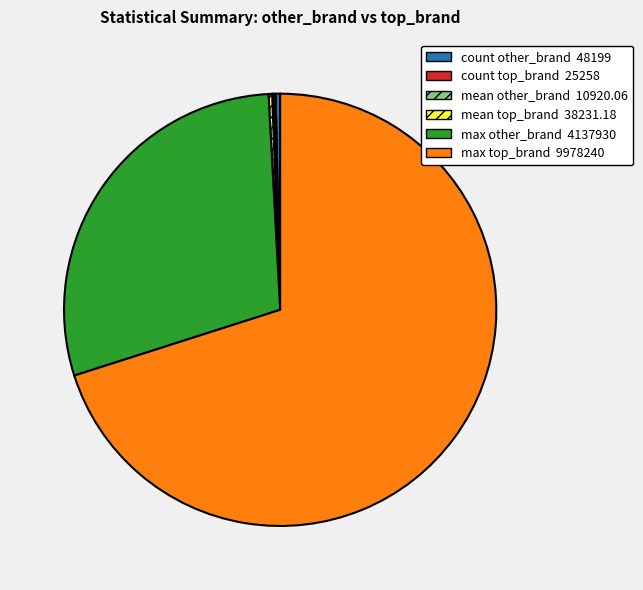

Is it true that max other_brand 4137930 is 29% of the pie?

True